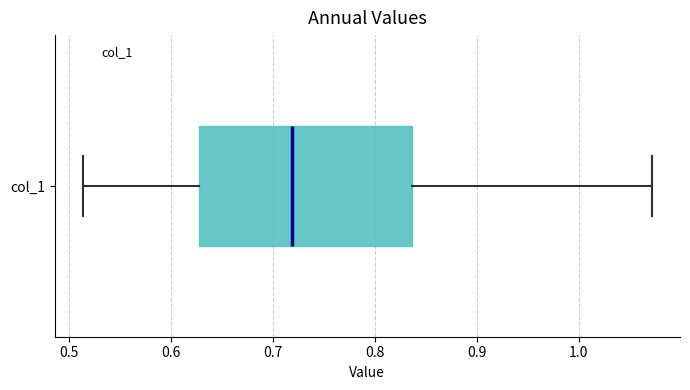

Transcribe this box plot: give where the median line is, the range the box spans, and where the two whiskers end, as read against the x-axis. The values are not printed on the chart, so give them approximately, as read against the axis.

median 0.72, box 0.63 to 0.84, whiskers 0.51 to 1.07